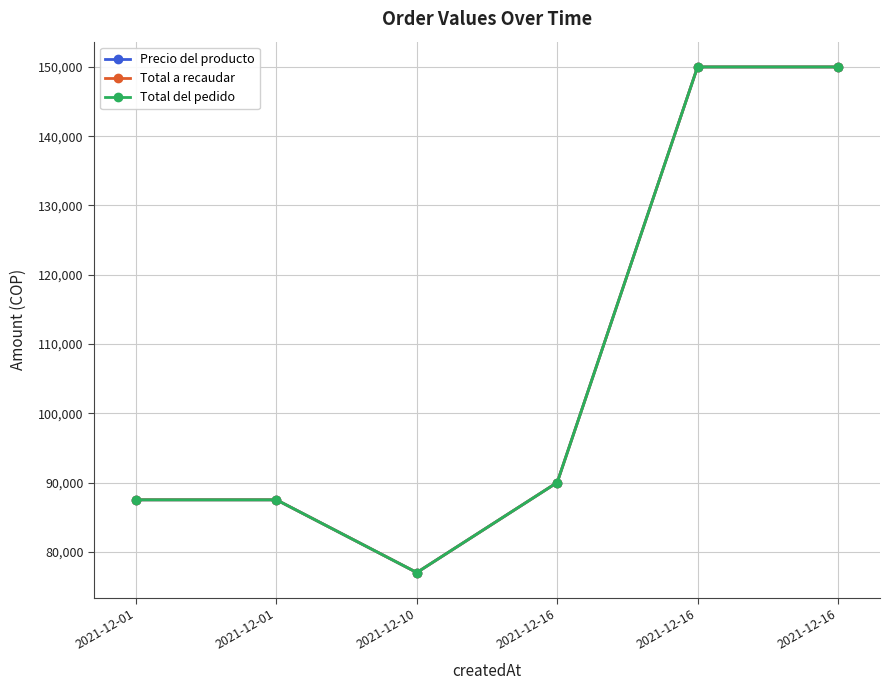

Rank the series at 2021-12-10 from lowest to highest value.

Precio del producto, Total a recaudar, Total del pedido